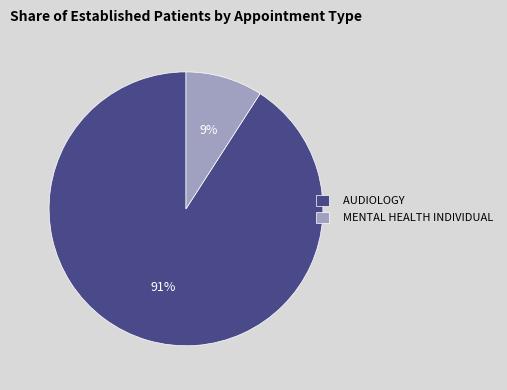

Which category has the smallest portion of the pie?

MENTAL HEALTH INDIVIDUAL